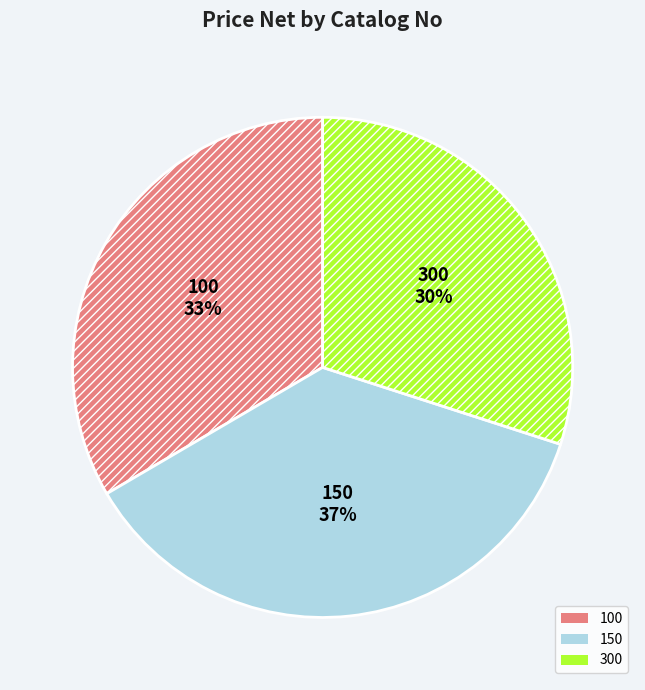

Is there a majority slice in this chart?

No